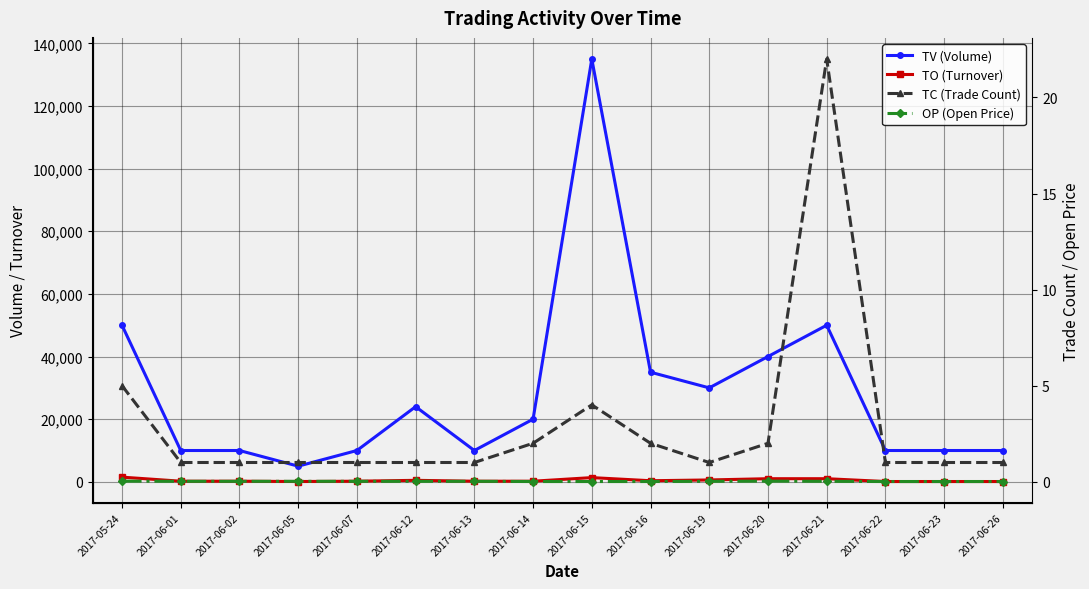

What is the sum of the TV (Volume) values at 2017-06-13 and 2017-06-22?

20000.0